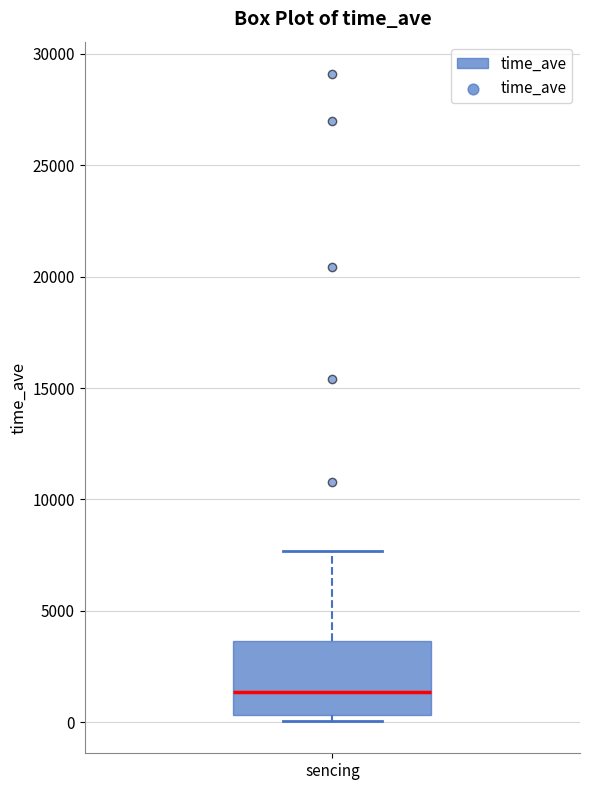

Read this box plot against the y-axis: the position of the median line, the range covered by the box, and the ends of both whiskers. The values are not printed on the chart, so give them approximately, as read against the axis.

median 1500, box 500 to 3500, whiskers 0 to 7500